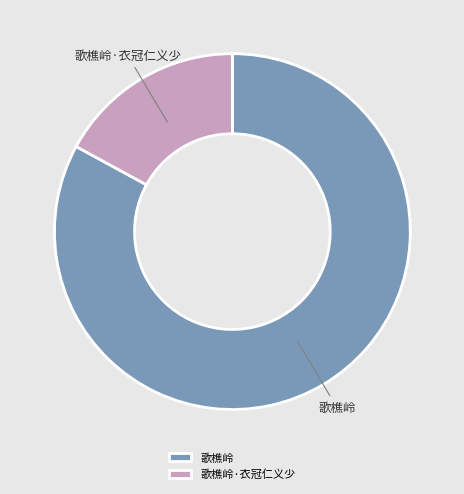

Is the sum of 歌樵岭·衣冠仁义少 and 歌樵岭 greater than half?

Yes